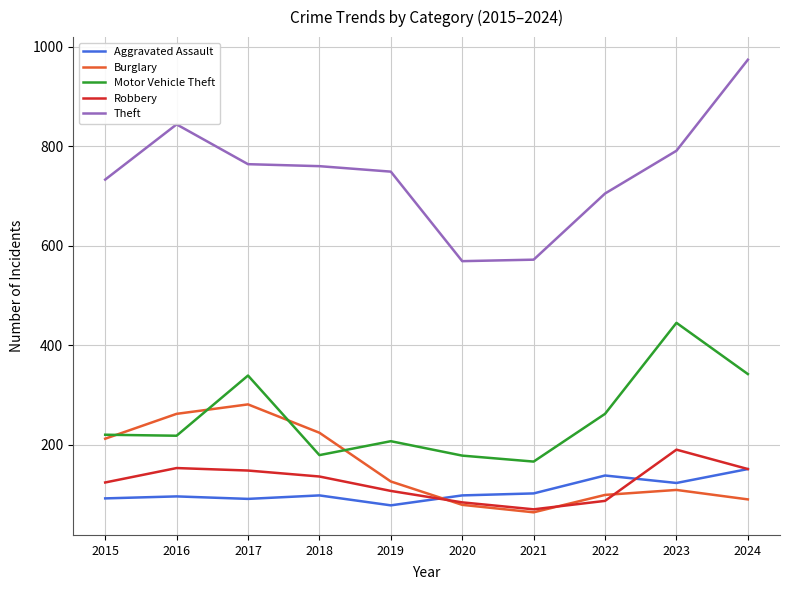

After their last crossing, which series has the higher values: Burglary or Aggravated Assault?

Aggravated Assault